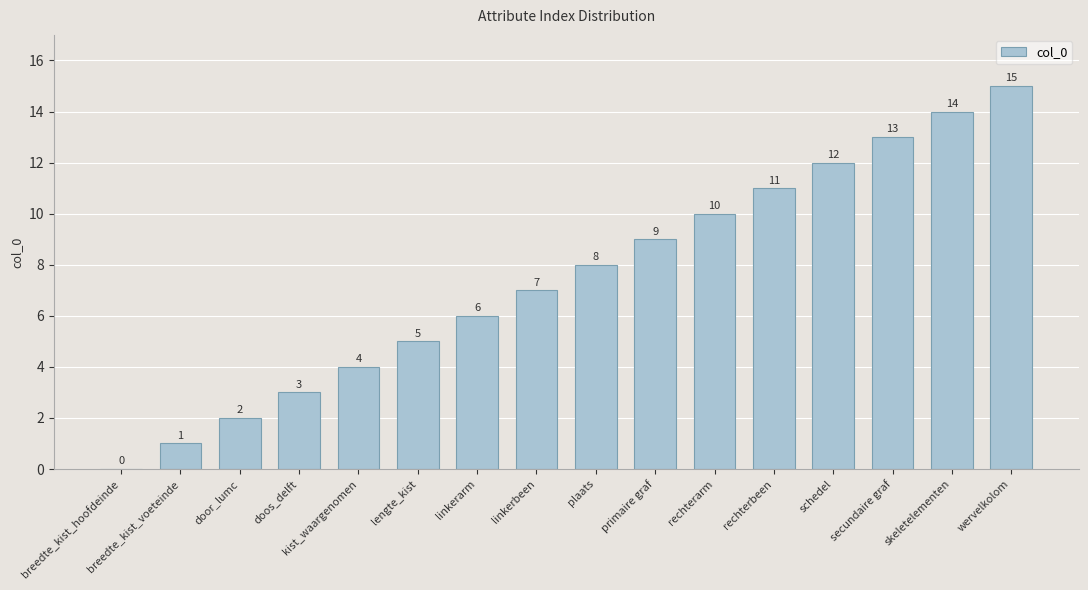

Approximately how many times larger is the value at kist_waargenomen compared to plaats?

0.5